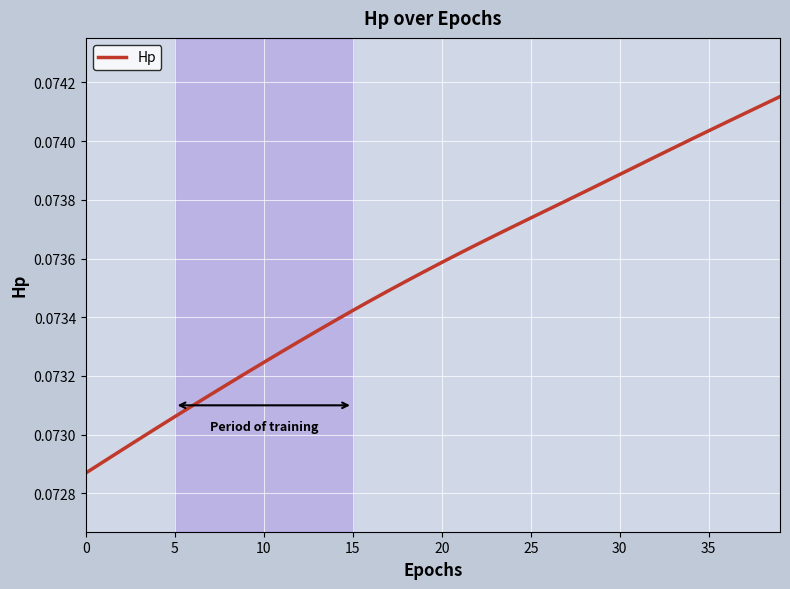

The value at 30 is 0.0. True or false?

False